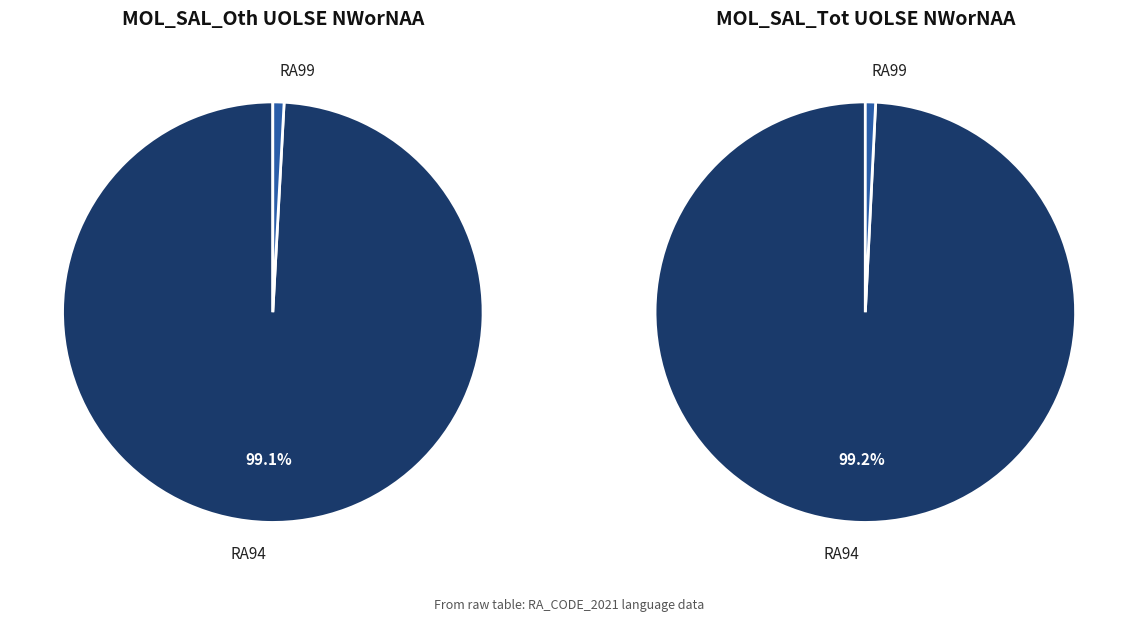

How much of the chart is everything except RA95?

100.0%